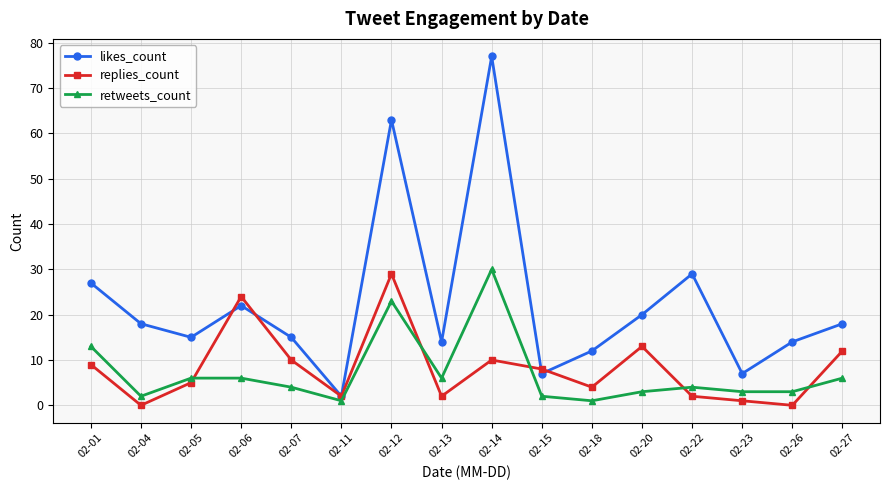

What is the value of the likes_count point at the 2nd from the left?

18